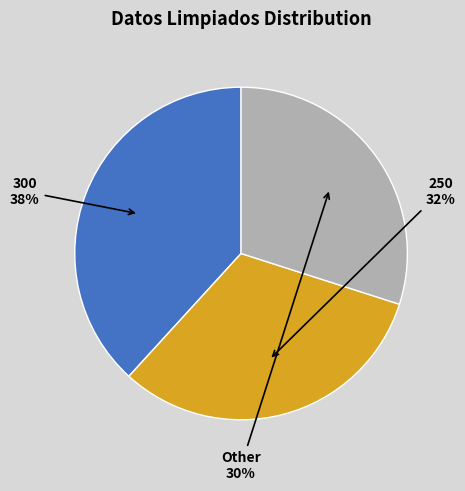

The 250 slice represents 38% of the pie. True or false?

False